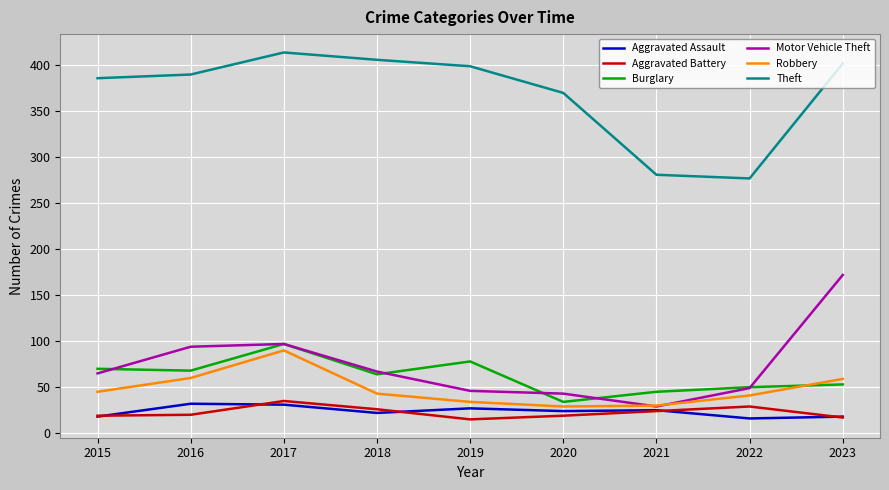

True or false: Aggravated Battery and Robbery cross at least once.

False